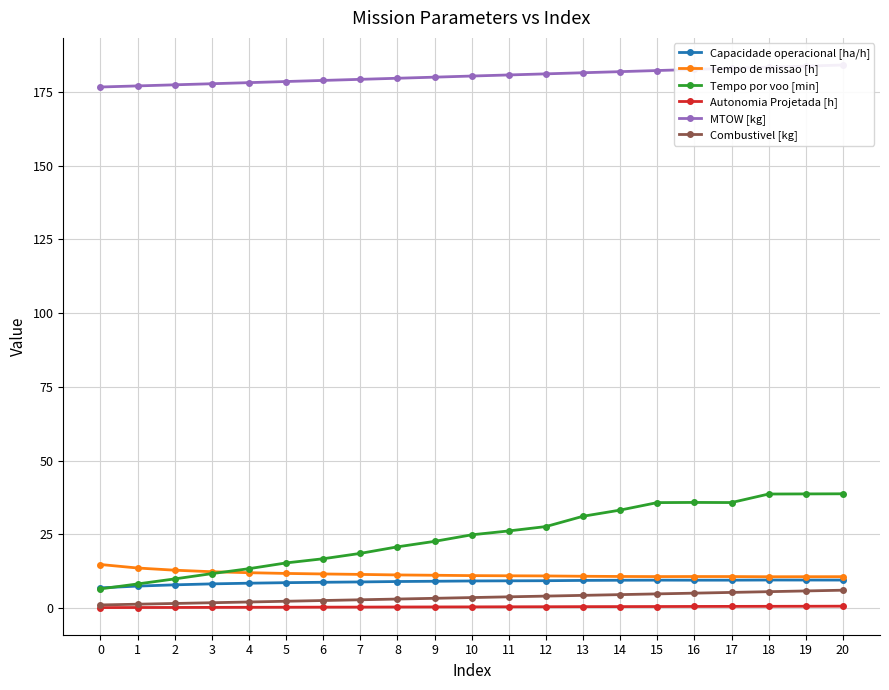

How many lines are shown in the chart?

6